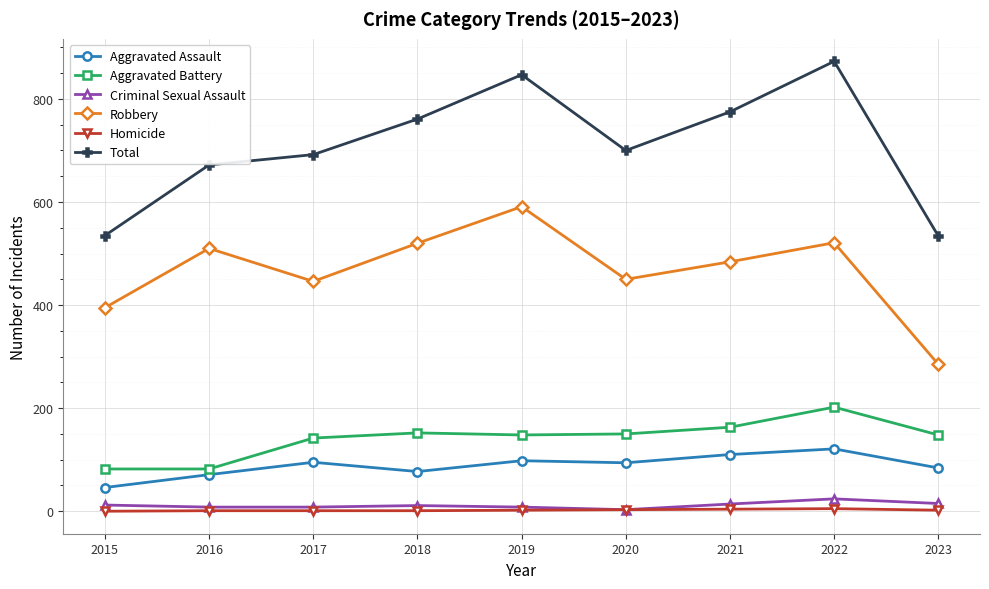

Count the number of data series in this chart.

6